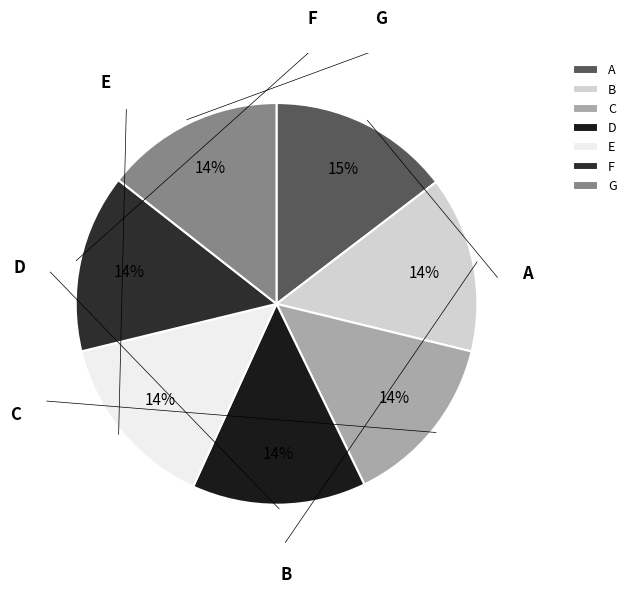

Does any single category account for the majority?

No